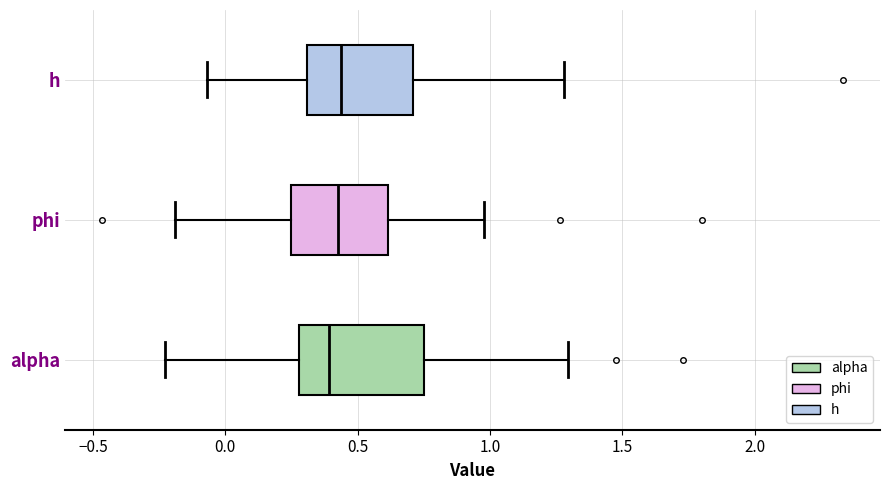

Where does the left whisker of the box for phi end on the x-axis? The values are not printed on the chart, so give them approximately, as read against the axis.

-0.20